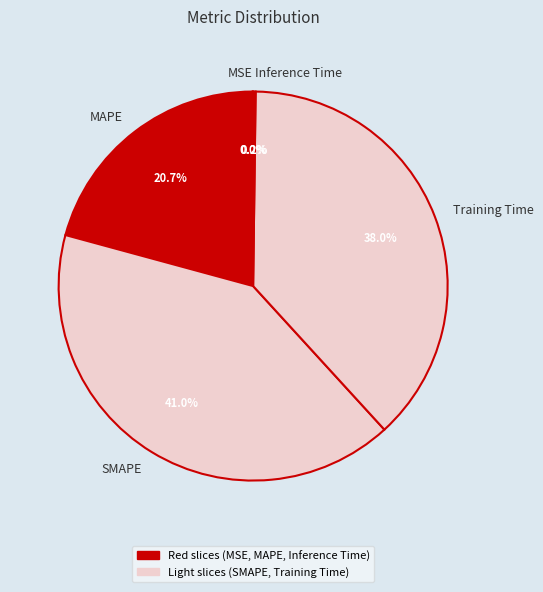

To the nearest percent, what is the combined percentage of MAPE and SMAPE?

62%